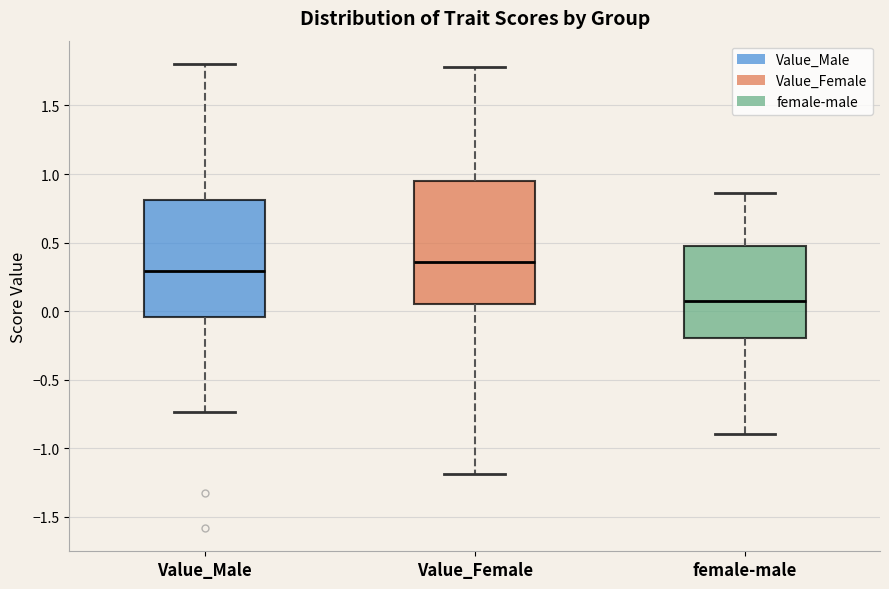

Where is the lower edge of the box for Value_Female on the y-axis? The values are not printed on the chart, so give them approximately, as read against the axis.

0.05